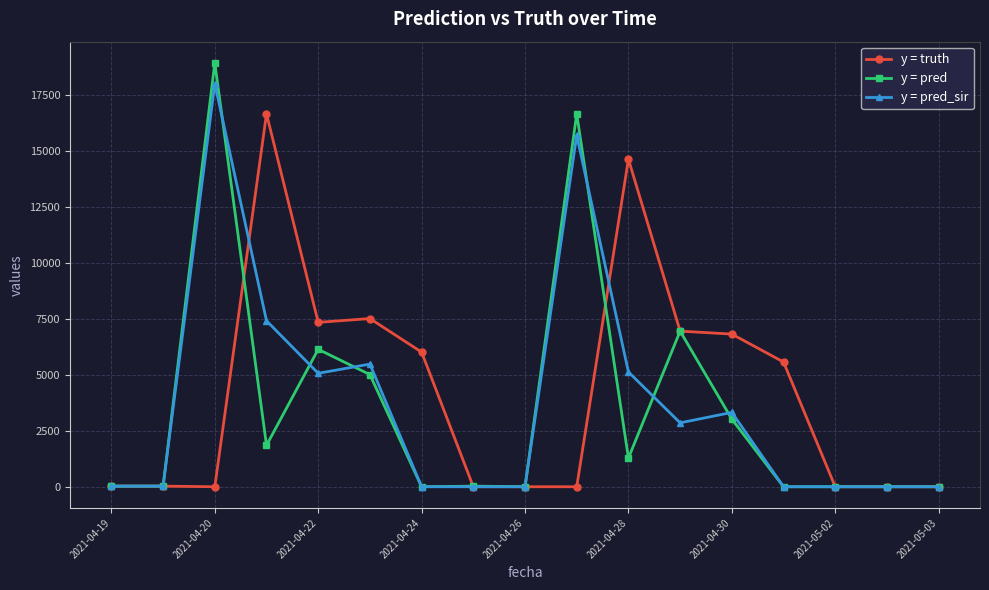

Which series has the widest spread of values?

y = pred